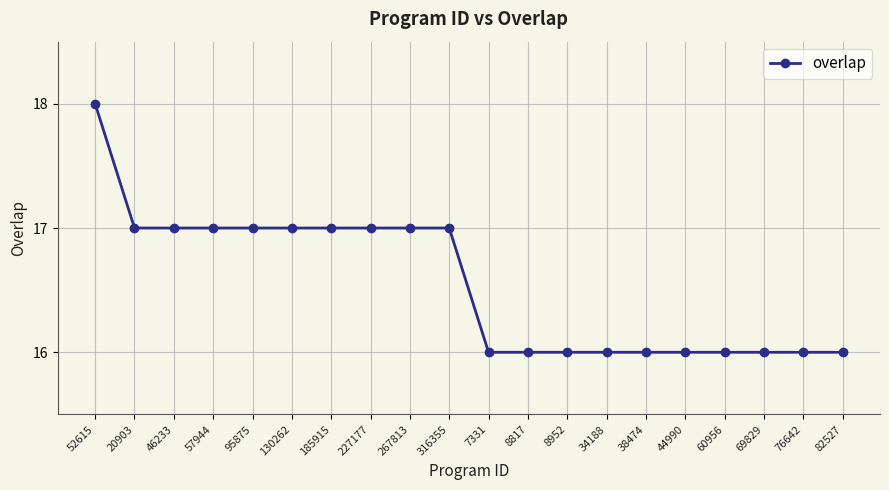

Reading right to left, what are all the values shown in this chart?

16	16	16	16	16	16	16	16	16	16	17	17	17	17	17	17	17	17	17	18